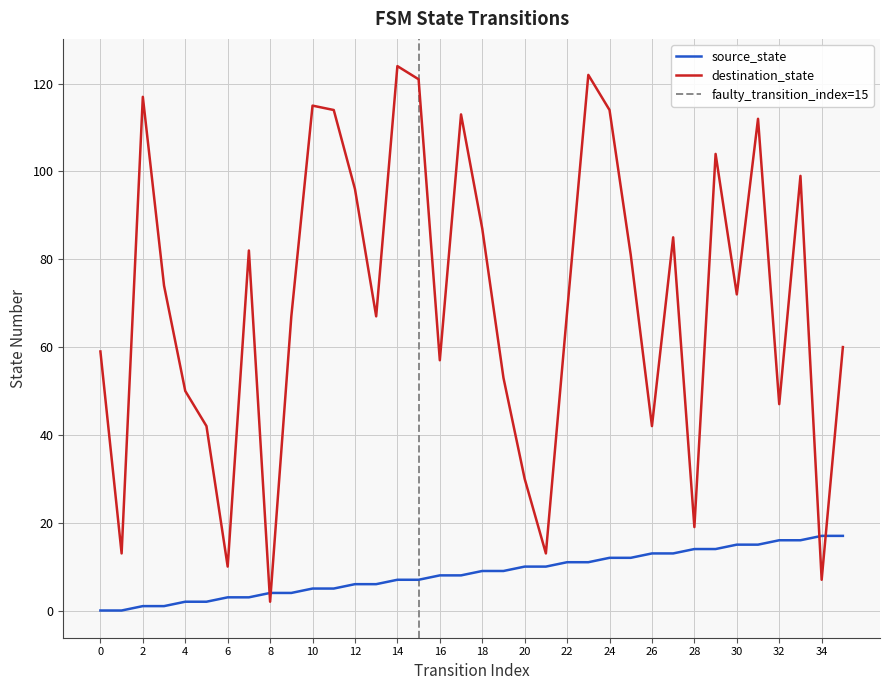

At 6, list the series in order from smallest to largest.

source_state, destination_state